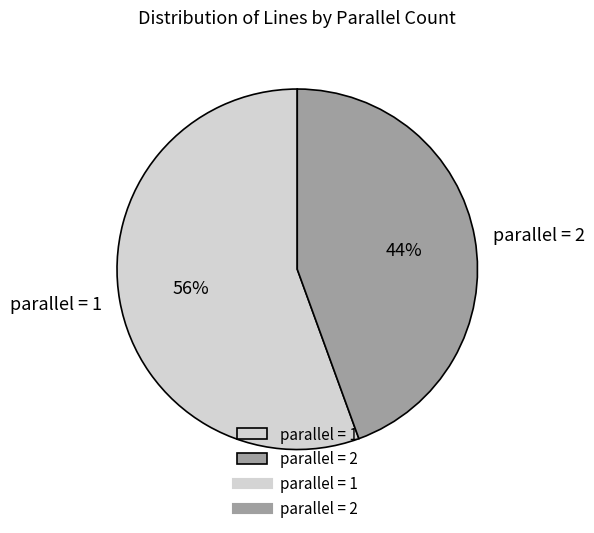

To the nearest percent, what is the average slice percentage?

50%